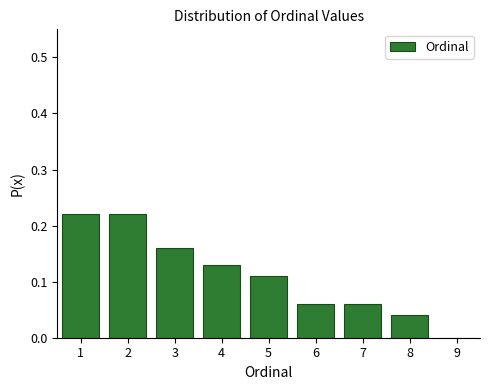

Is it true that the value at 9 is -0.1?

False